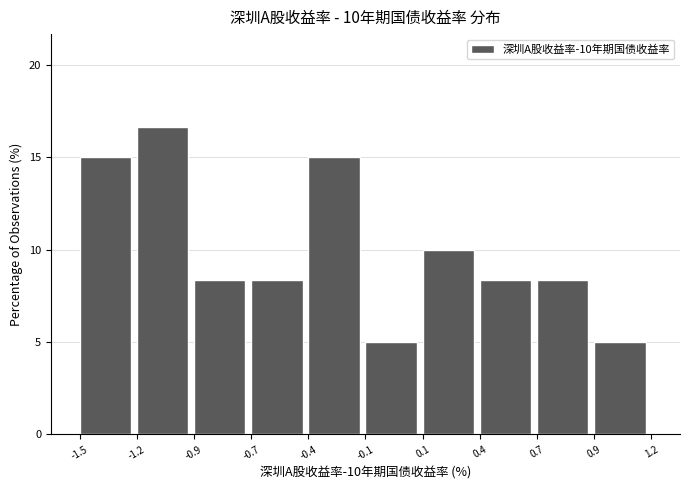

Reading left to right, what are all the values shown in this chart?

-1.5=15.0	-1.2=16.7	-0.9=8.3	-0.7=8.3	-0.4=15.0	-0.1=5.0	0.1=10.0	0.4=8.3	0.7=8.3	0.9=5.0